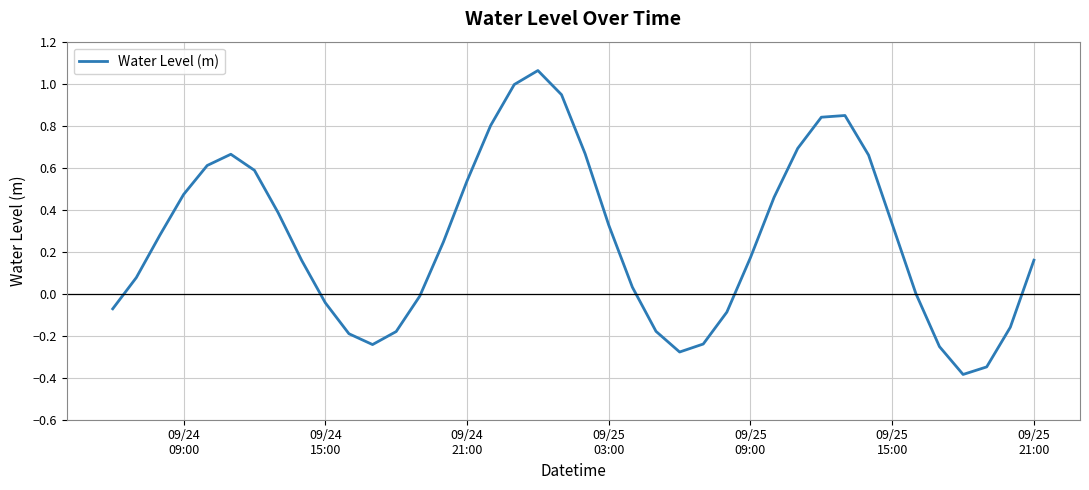

What is the difference between the maximum and minimum values?

1.4